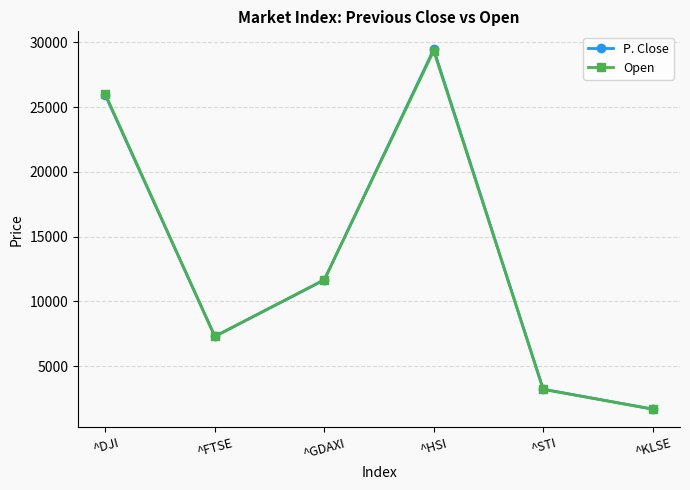

At which category does Open reach its first local peak?

^HSI